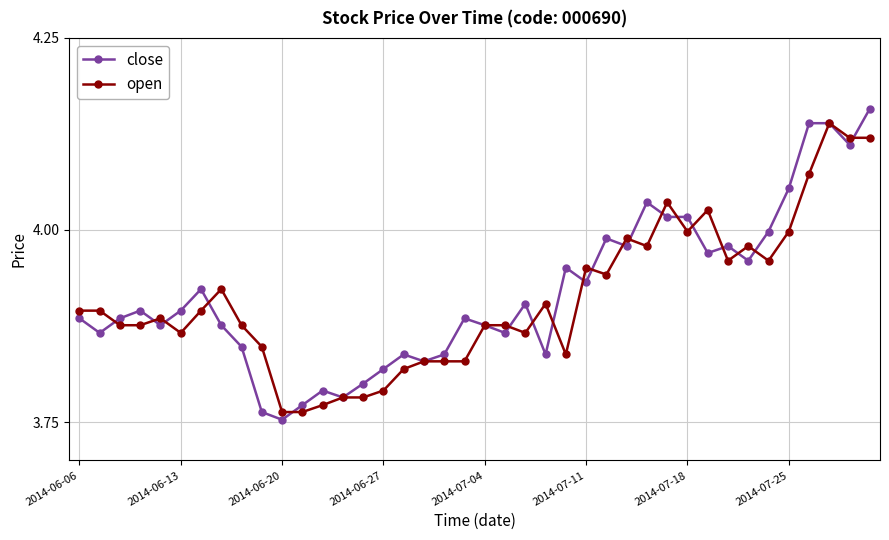

At how many categories does at least one series exceed 3?

40